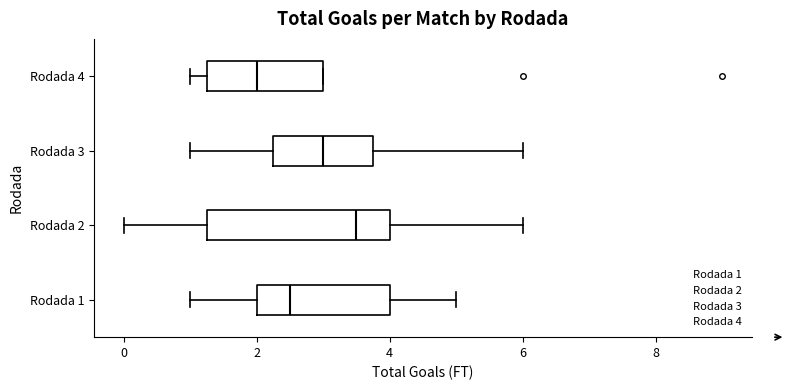

Comparing the boxes themselves (not the whiskers), which one is the widest?

Rodada 2